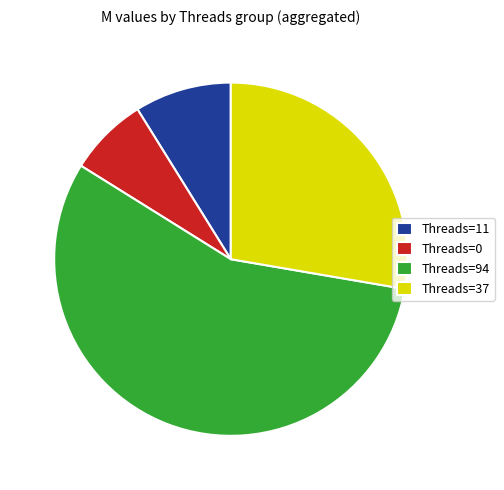

Which category has the biggest portion of the pie?

Threads=94